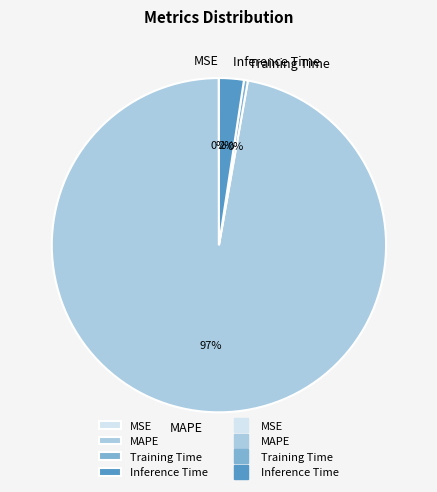

To the nearest percent, what is the average slice percentage?

25%